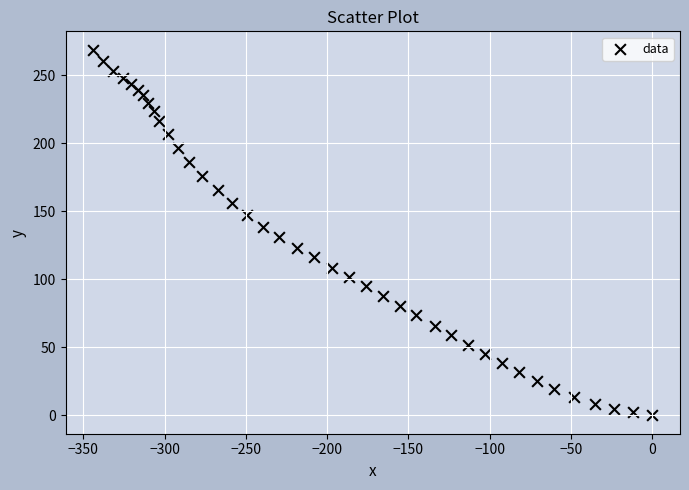

What is the range of Y values (max minus min)?

268.9